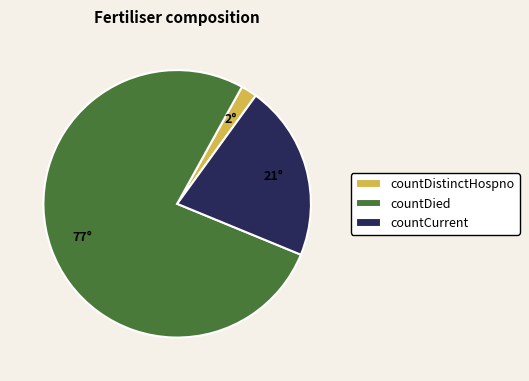

Is countDistinctHospno the majority of the pie?

No